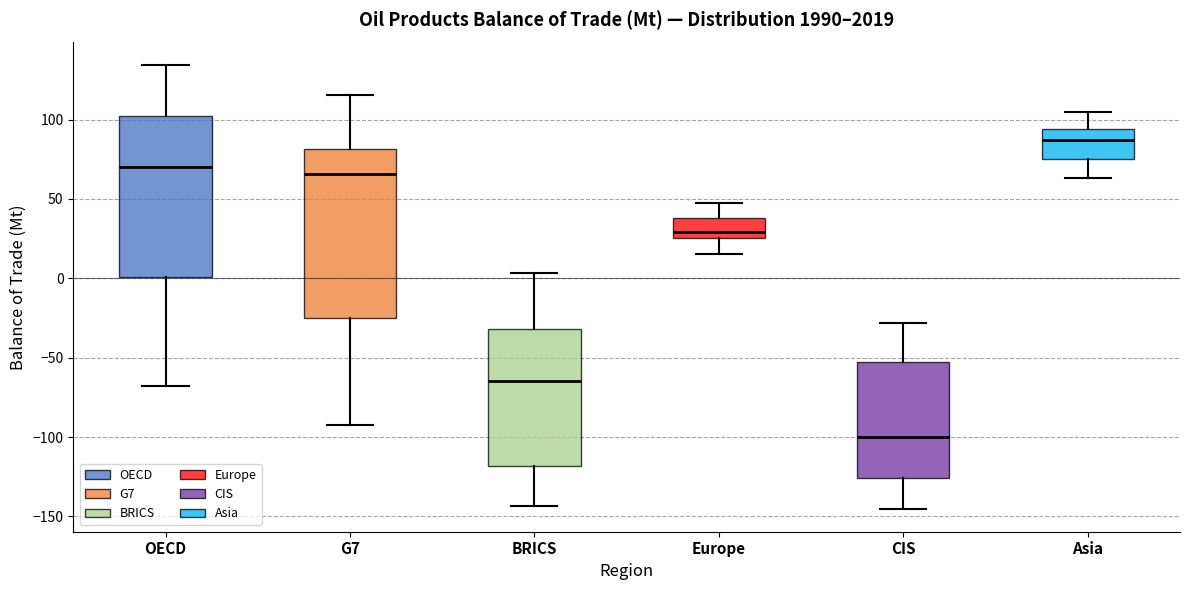

Where is the lower edge of the box for G7 on the y-axis? The values are not printed on the chart, so give them approximately, as read against the axis.

-25